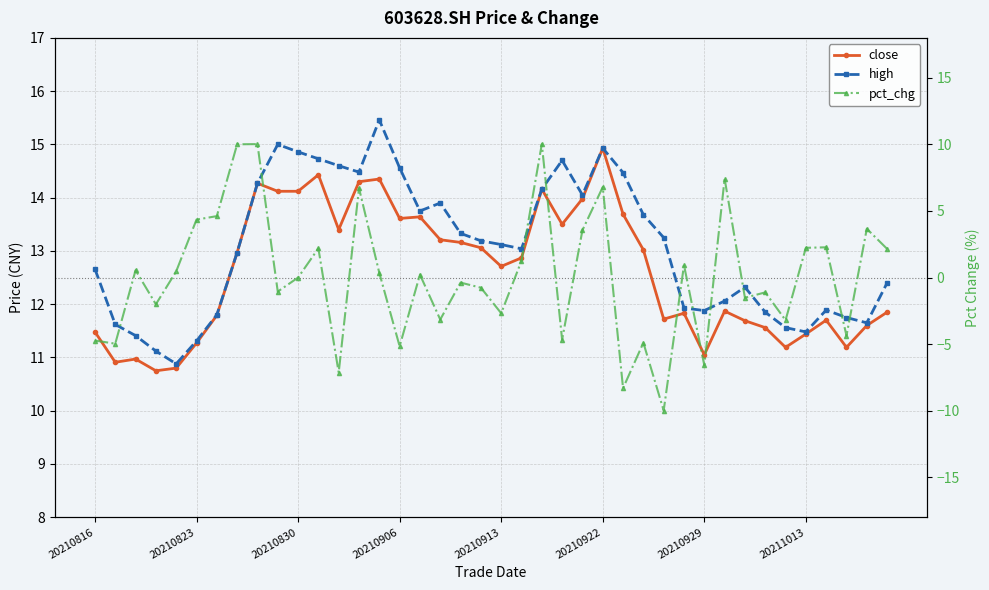

The close series shows 4.1 at 20210823. True or false?

False